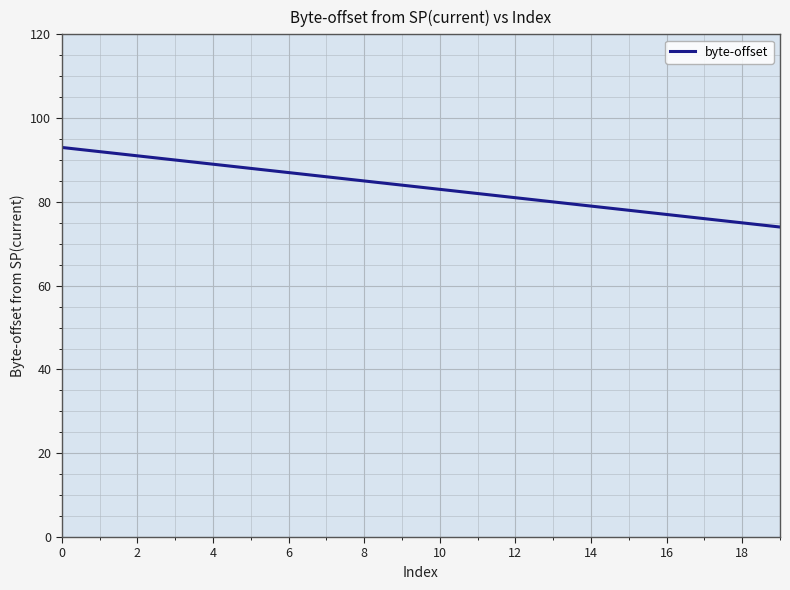

What is the difference between the maximum and minimum values?

19